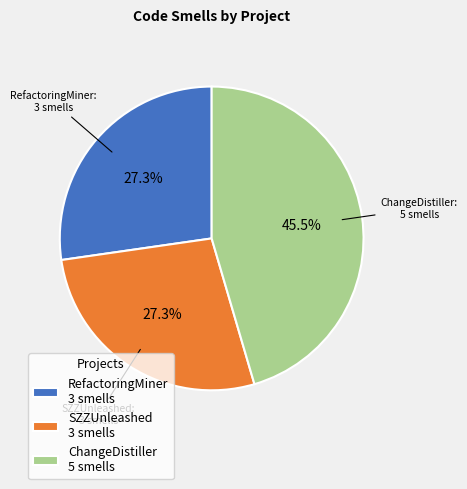

What portion of the pie excludes RefactoringMiner?

72.7%